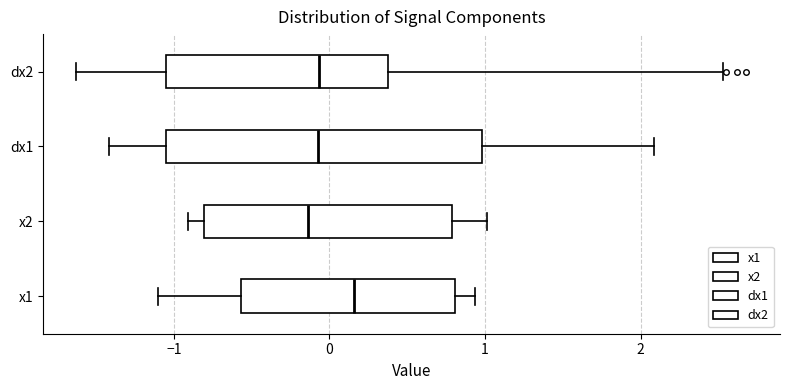

Comparing the boxes themselves (not the whiskers), which one is the widest?

dx1